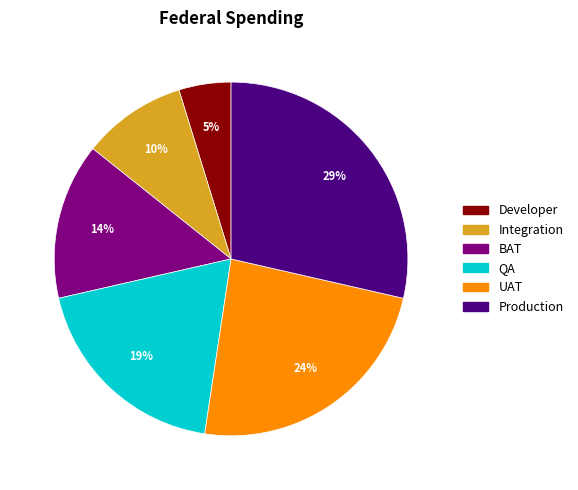

Which category has the biggest portion of the pie?

Production